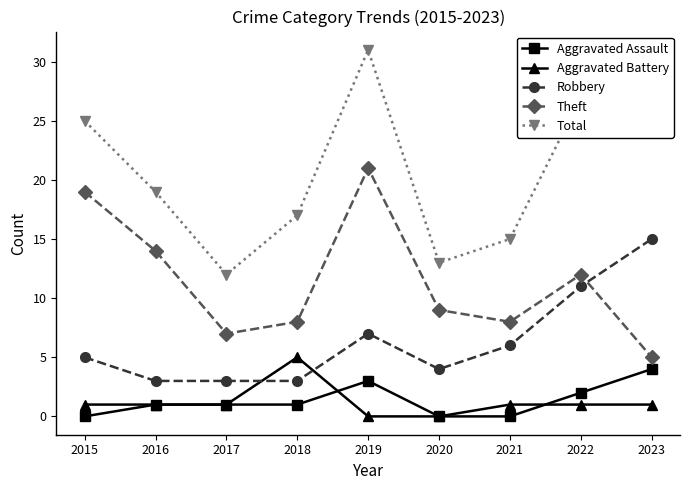

The value of Total at 2018 is 17. True or false?

True